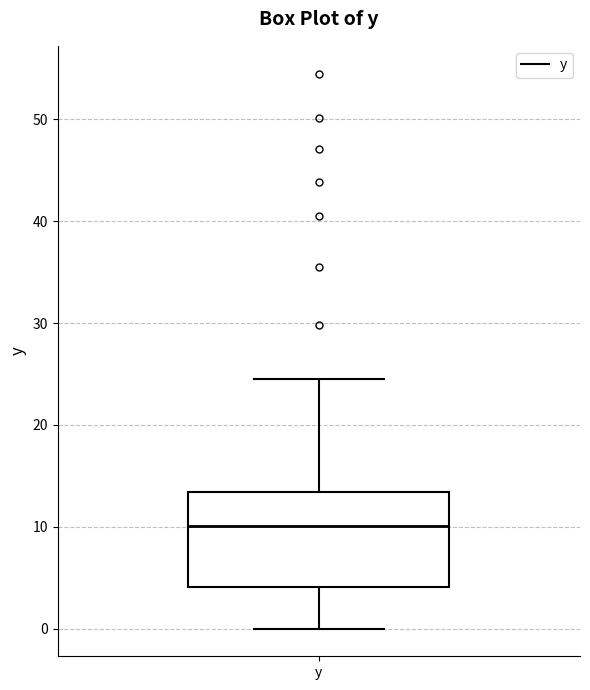

Transcribe this box plot: give where the median line is, the range the box spans, and where the two whiskers end, as read against the y-axis. The values are not printed on the chart, so give them approximately, as read against the axis.

median 10, box 4 to 13, whiskers 0 to 25